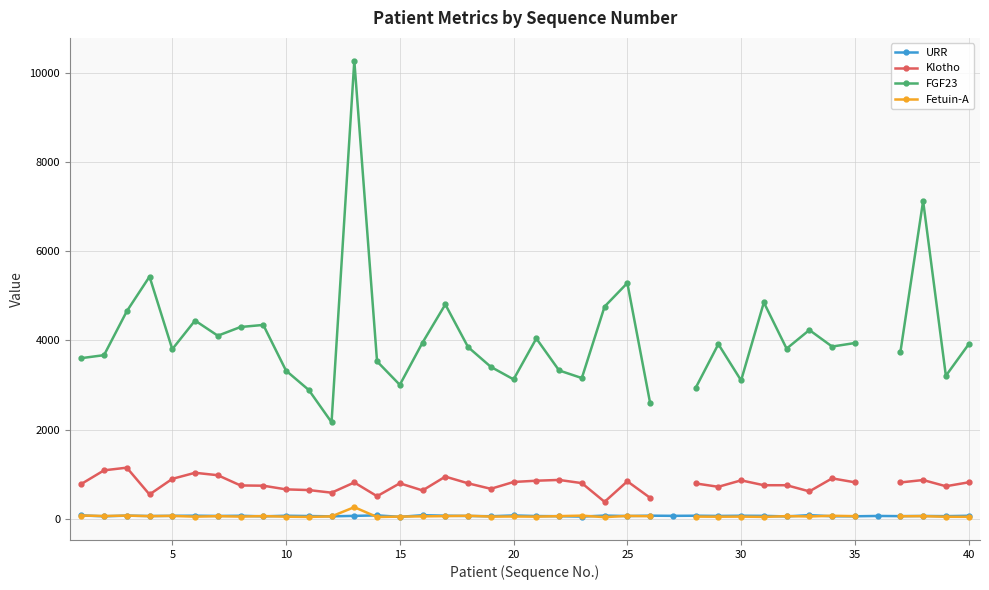

Does the chart display data point markers on the line(s)?

Yes